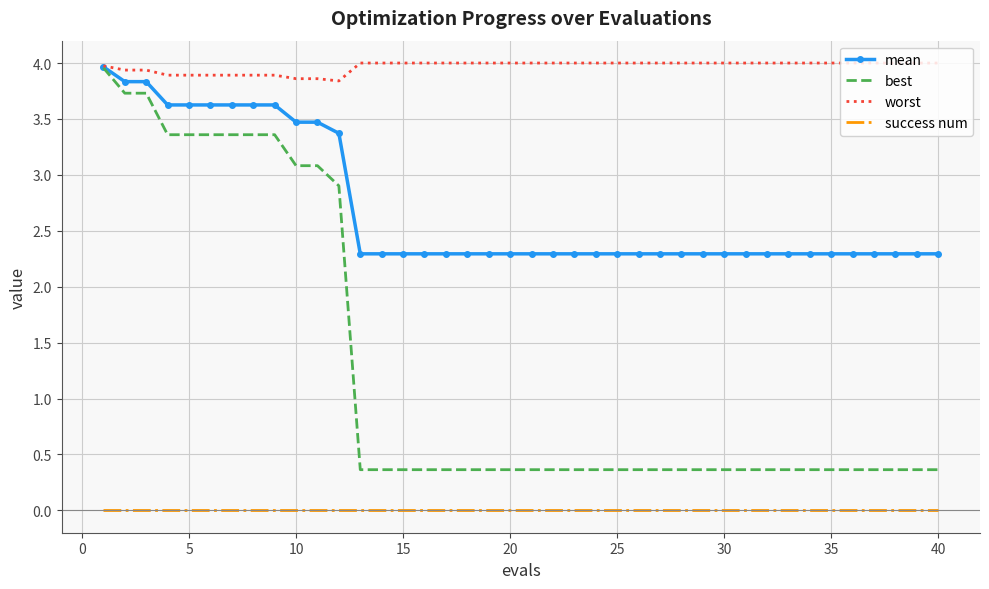

What is the maximum value shown in the chart?

4.0